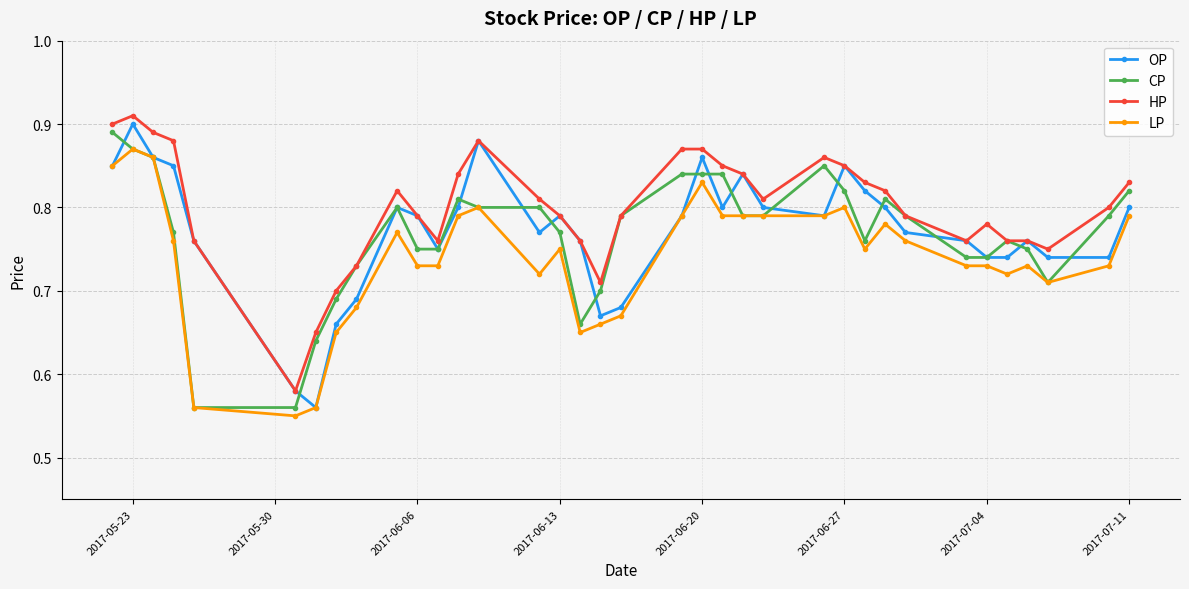

How many lines are shown in the chart?

4